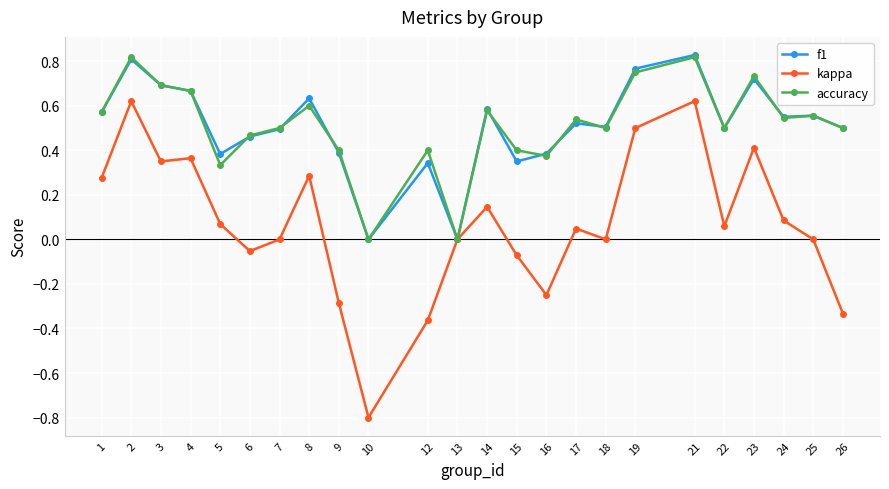

What is the difference between the maximum and minimum values in the kappa series?

1.4